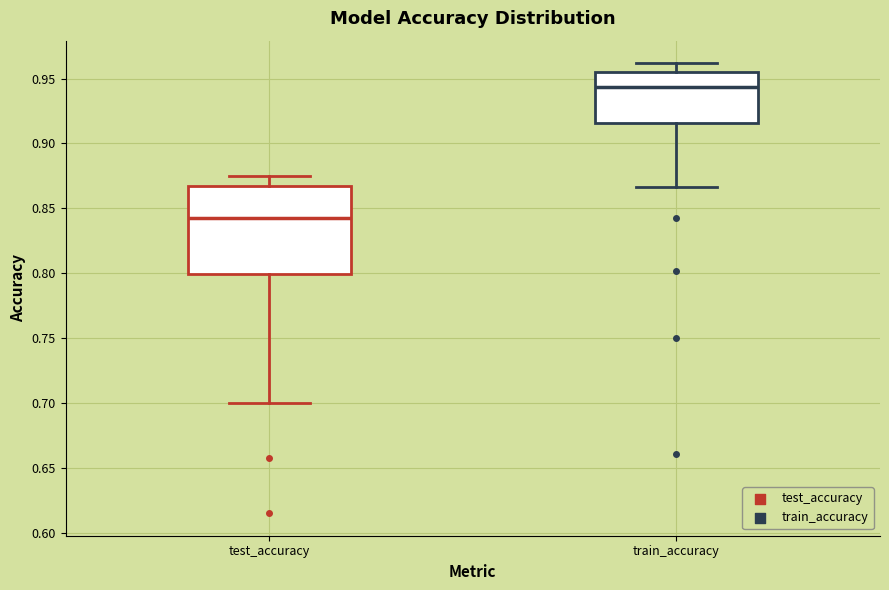

Which box's median line is the lowest?

test_accuracy